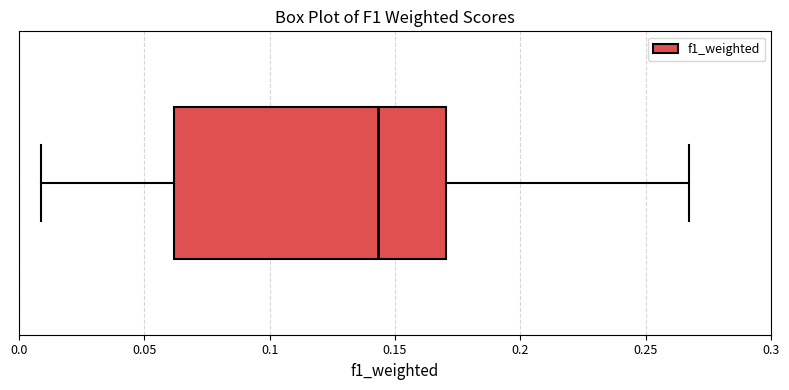

Transcribe this box plot: give where the median line is, the range the box spans, and where the two whiskers end, as read against the x-axis. The values are not printed on the chart, so give them approximately, as read against the axis.

median 0.145, box 0.060 to 0.170, whiskers 0.010 to 0.265